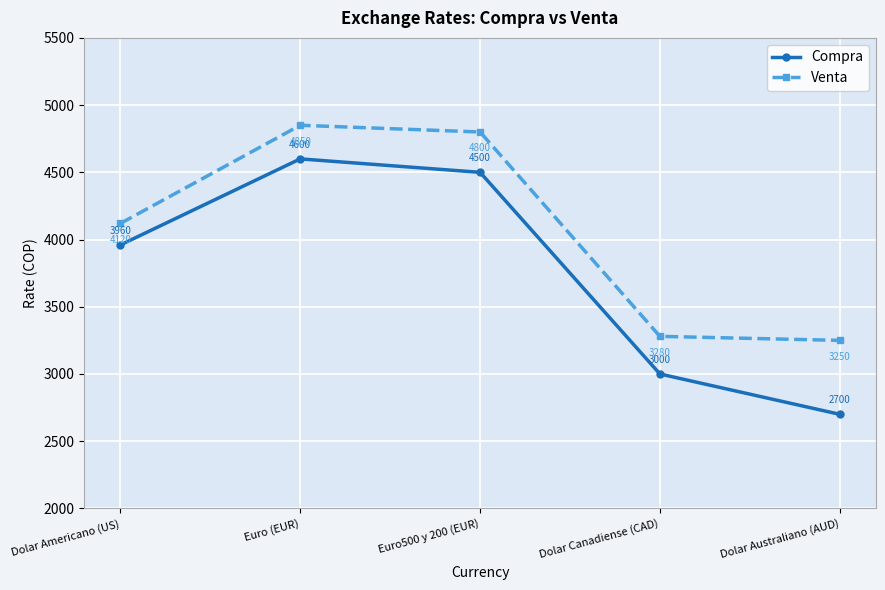

What are all the series names shown in the legend?

Compra, Venta